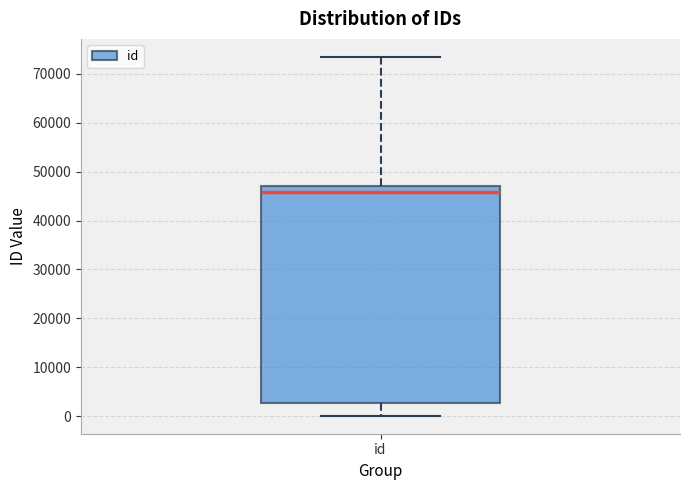

Where does the lower whisker of the box for id end on the y-axis? The values are not printed on the chart, so give them approximately, as read against the axis.

0